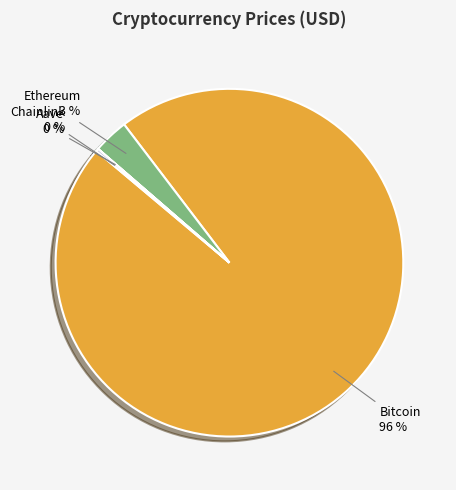

Is there a majority slice in this chart?

Yes